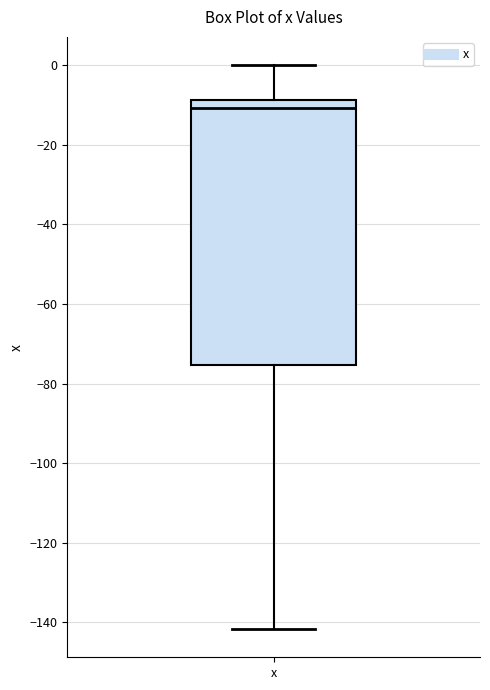

Where does the lower whisker of the box for x end on the y-axis? The values are not printed on the chart, so give them approximately, as read against the axis.

-142